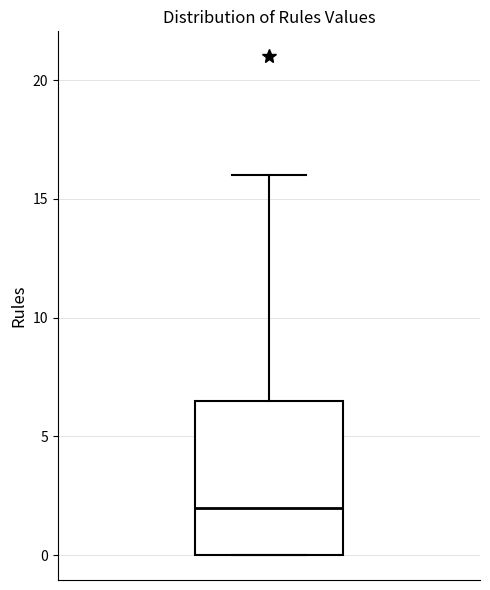

Read this box plot against the y-axis: the position of the median line, the range covered by the box, and the ends of both whiskers. The values are not printed on the chart, so give them approximately, as read against the axis.

median 2.0, box 0.0 to 6.5, whiskers 0.0 to 16.0